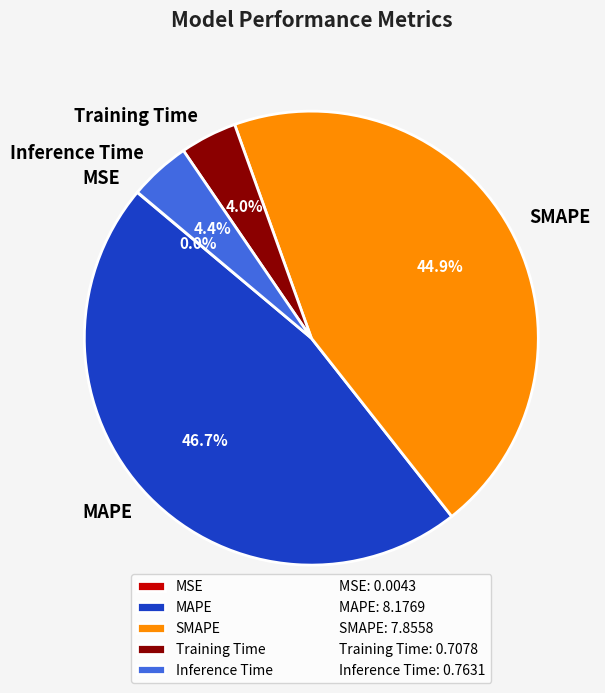

Which category has the biggest portion of the pie?

MAPE